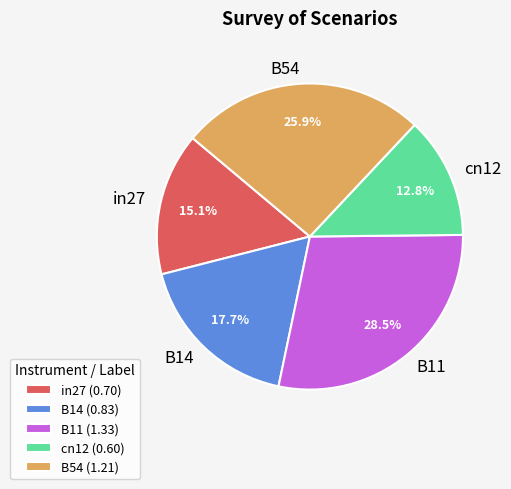

Do B14 and B11 together represent more than half of the pie?

No